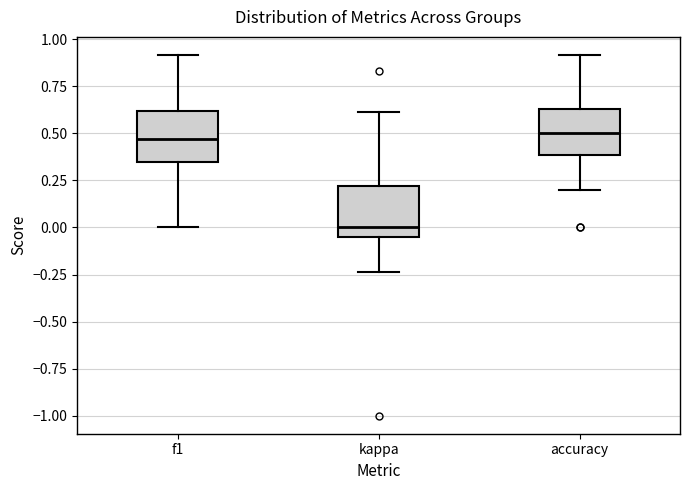

Reading left to right, transcribe this box plot: for each box, give where its median line is, the range the box spans, and where its two whiskers end, as read against the y-axis. The values are not printed on the chart, so give them approximately, as read against the axis.

f1: median 0.45, box 0.35 to 0.60, whiskers 0.00 to 0.90
kappa: median 0.00, box -0.05 to 0.20, whiskers -0.25 to 0.60
accuracy: median 0.50, box 0.40 to 0.65, whiskers 0.20 to 0.90